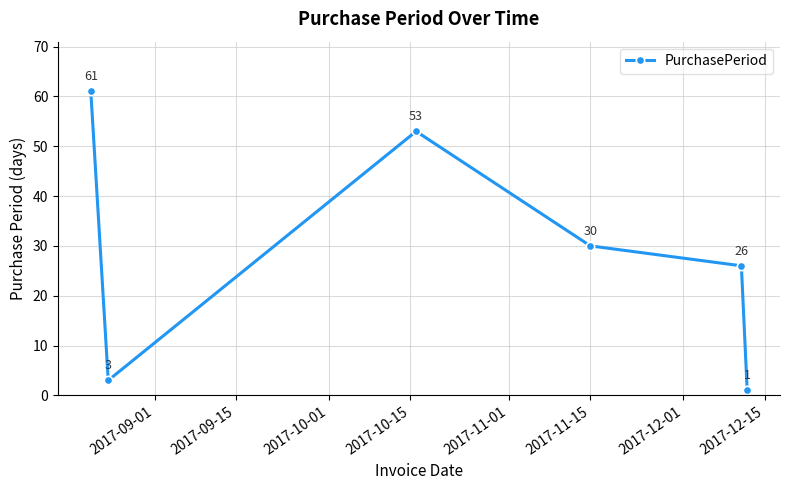

Count the number of categories in the chart.

6